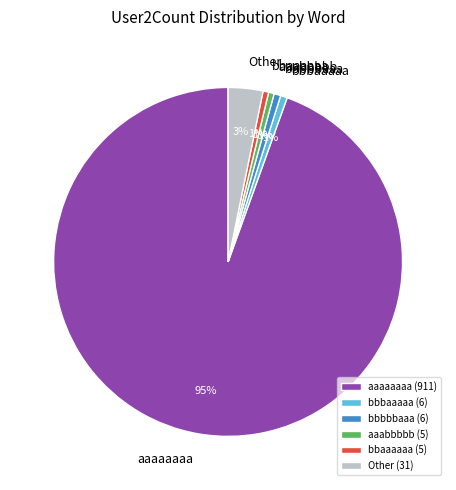

What is the largest slice in the pie chart?

aaaaaaaa